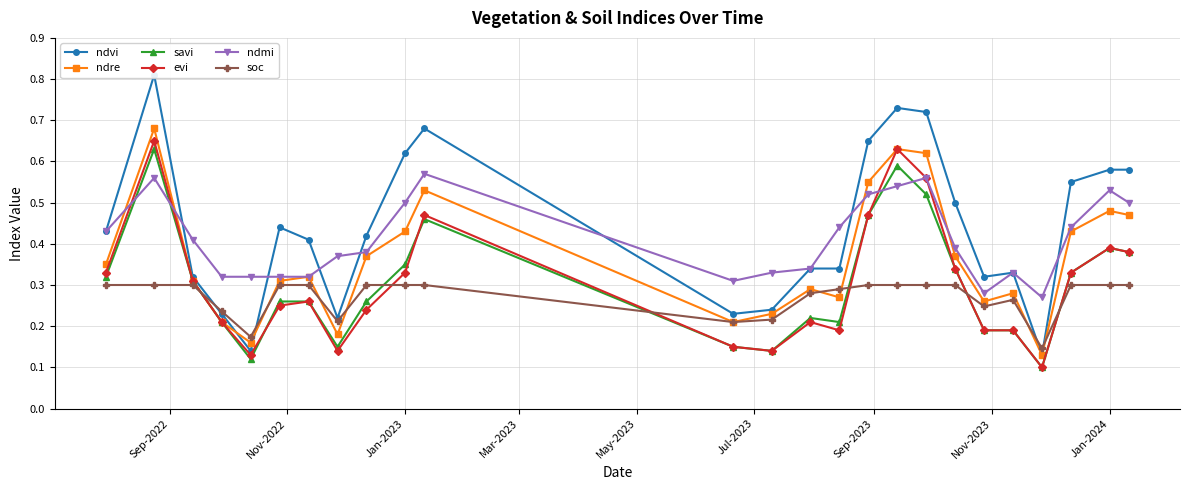

How many times do evi and soc cross each other?

6